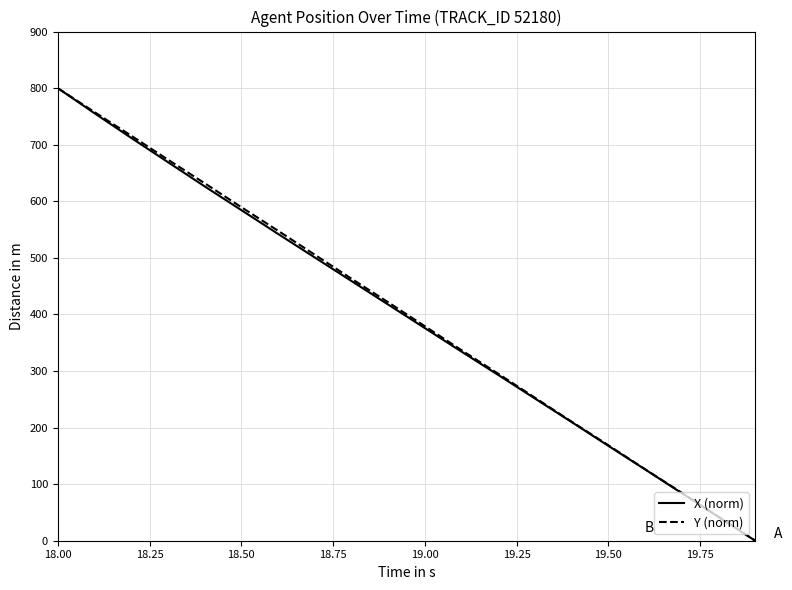

What is the maximum value for Y (norm)?

800.0